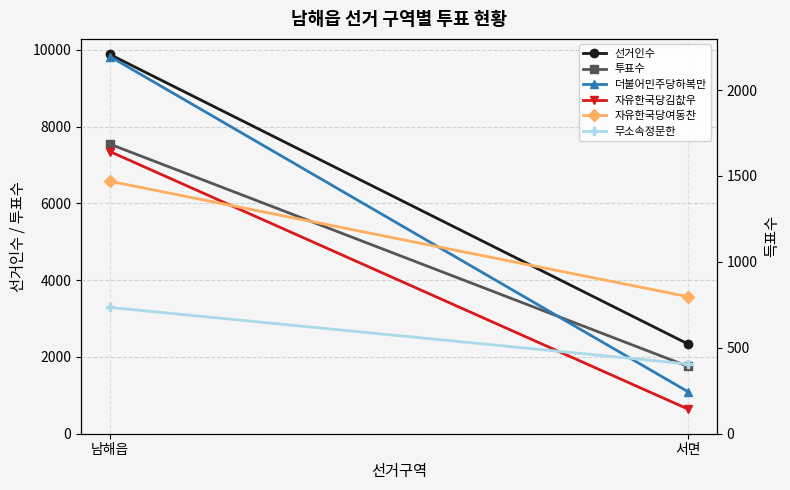

Is the value of 선거인수 at 남해읍 greater than the value of 무소속정문한 at 남해읍?

Yes